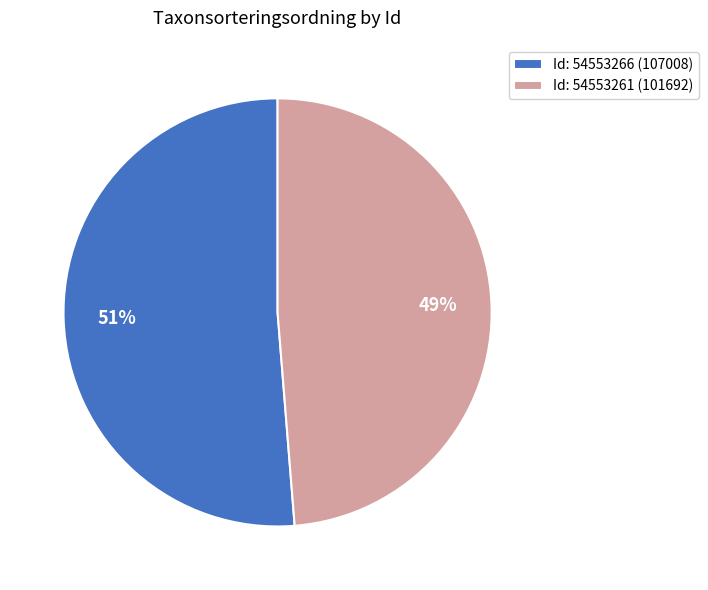

What is the largest slice in the pie chart?

Id: 54553266 (107008)